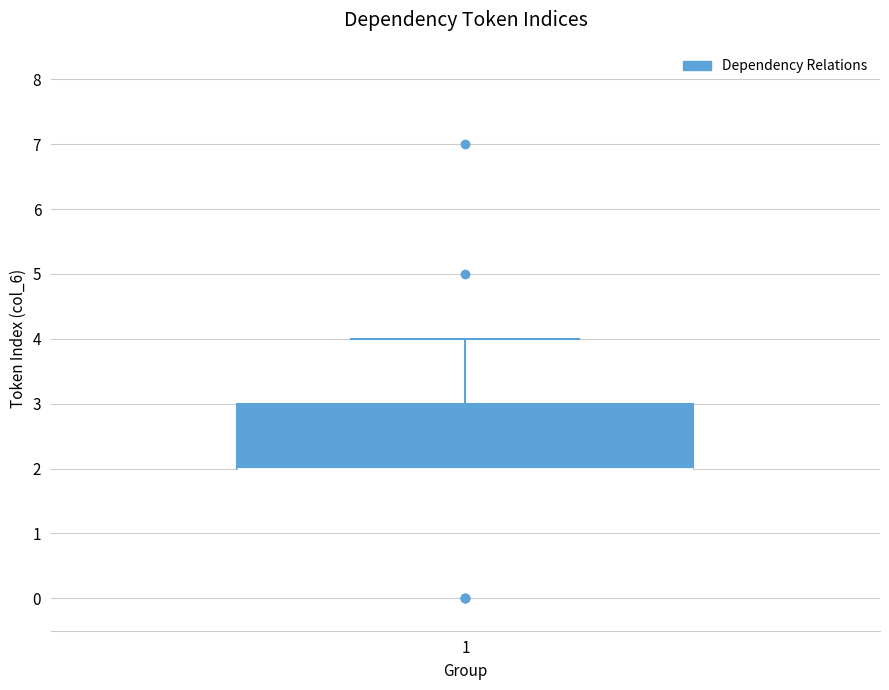

Read this box plot against the y-axis: the position of the median line, the range covered by the box, and the ends of both whiskers. The values are not printed on the chart, so give them approximately, as read against the axis.

median 2 (drawn on the box's lower edge), box 2 to 3, whiskers 2 to 4